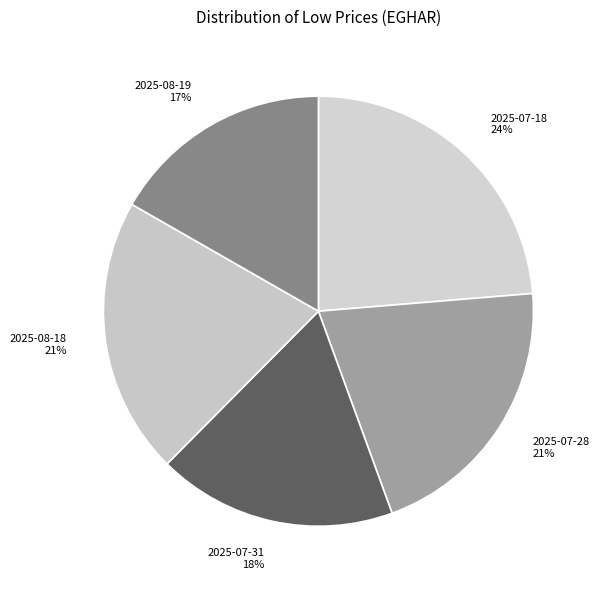

Which has a higher value, 2025-07-31 or 2025-08-19?

2025-07-31